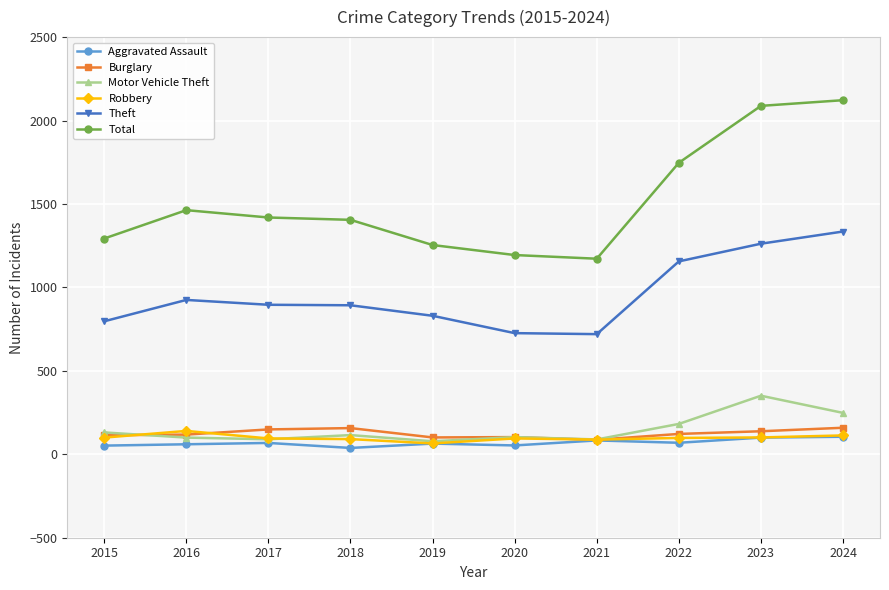

True or false: Motor Vehicle Theft has more than 0 interior local peaks.

True